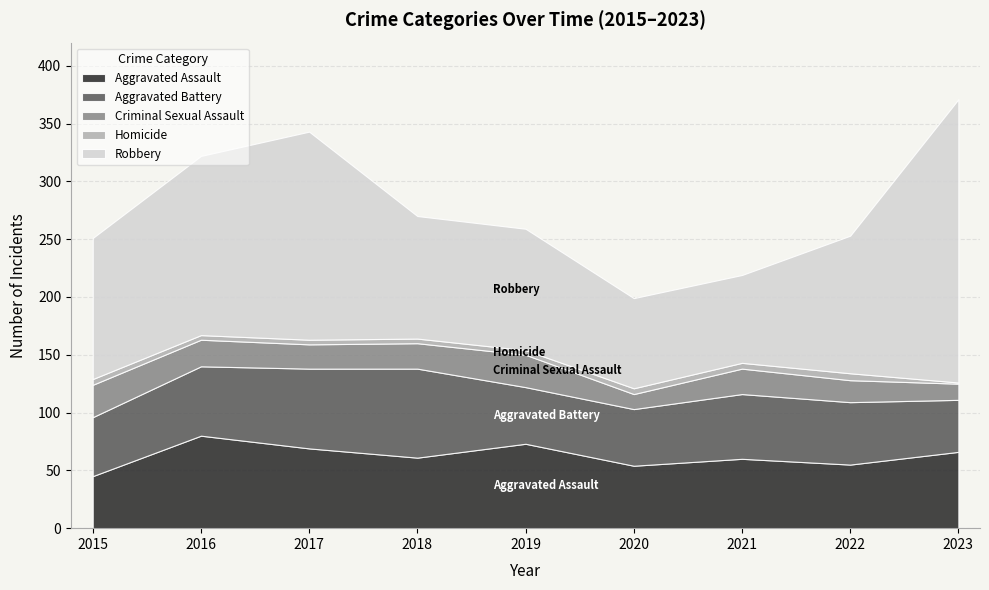

What is the approximate value of Robbery at 2023, to the nearest 50?

250